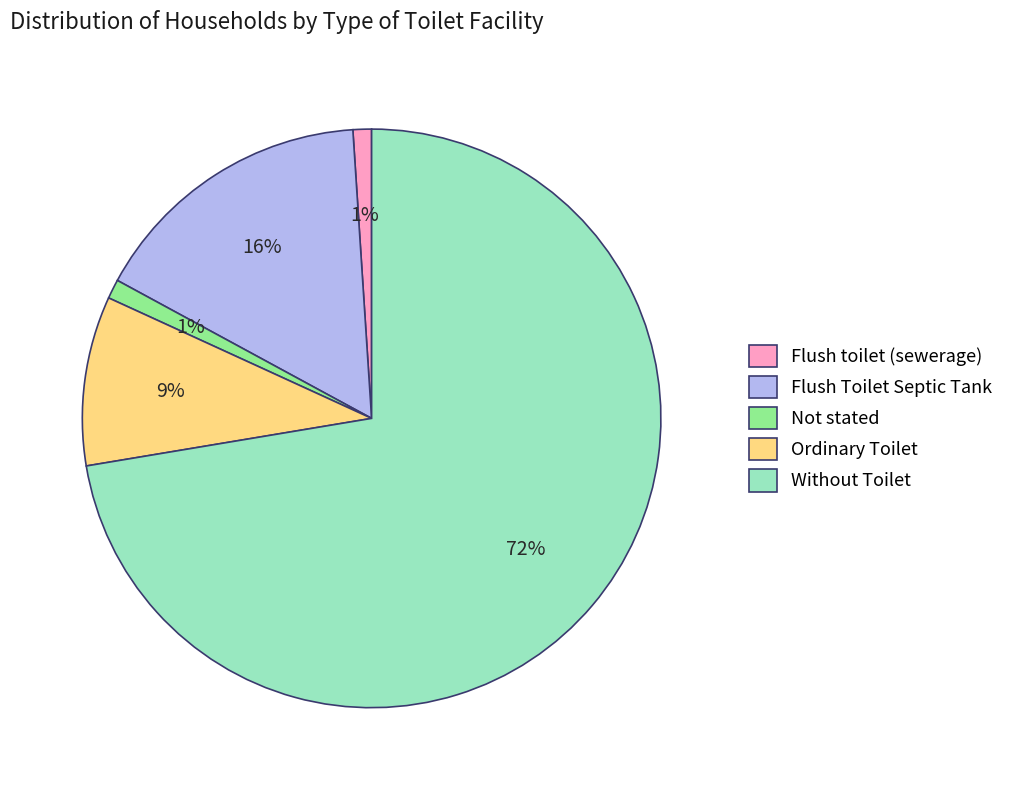

To the nearest percent, what is the combined percentage of Flush Toilet Septic Tank and Not stated?

17%